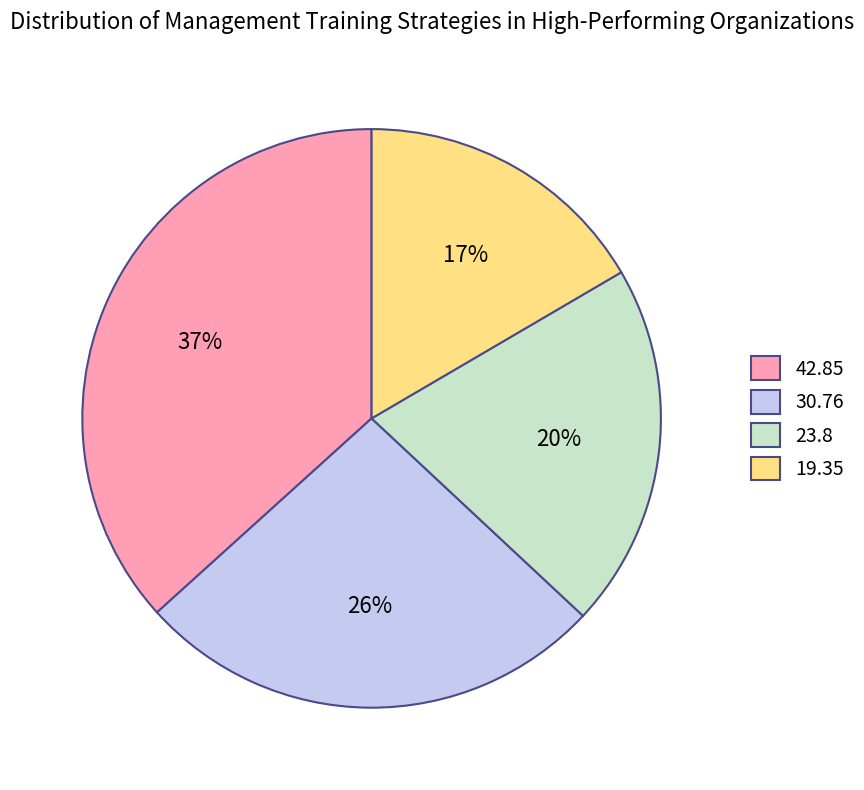

Is the sum of 42.85 and 30.76 greater than half?

Yes